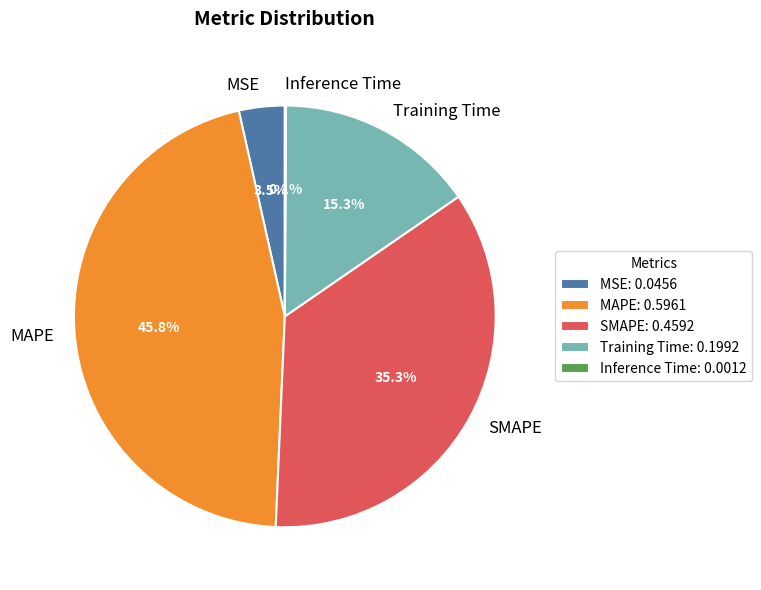

How much of the chart is everything except Training Time?

84.7%